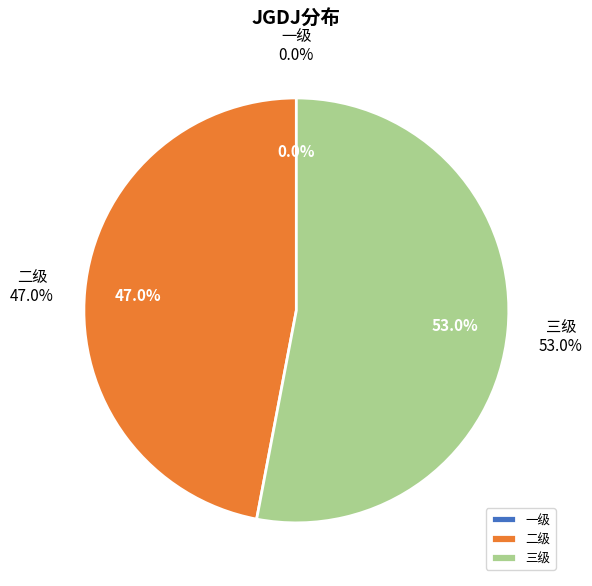

Does any single category account for the majority?

Yes